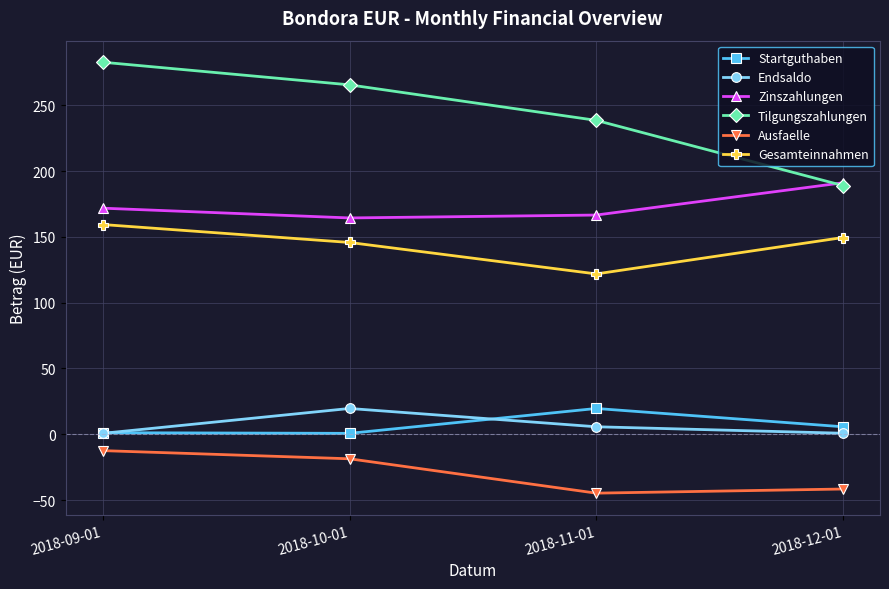

Where does the Startguthaben series first go above 5?

2018-11-01